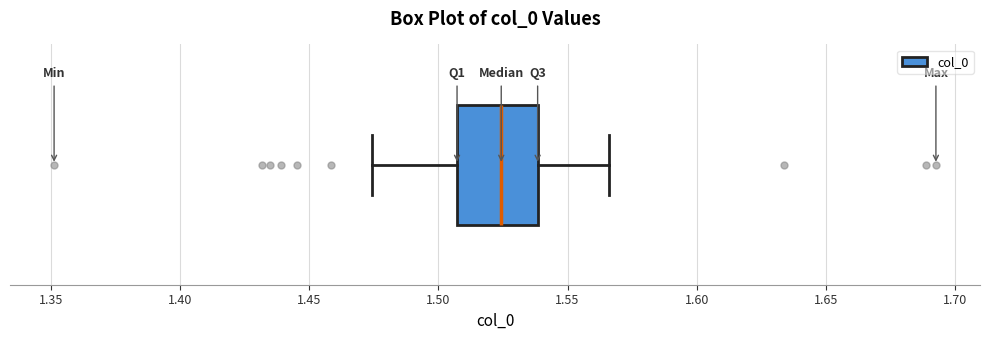

Read this box plot against the x-axis: the position of the median line, the range covered by the box, and the ends of both whiskers. The values are not printed on the chart, so give them approximately, as read against the axis.

median 1.525, box 1.505 to 1.540, whiskers 1.475 to 1.565